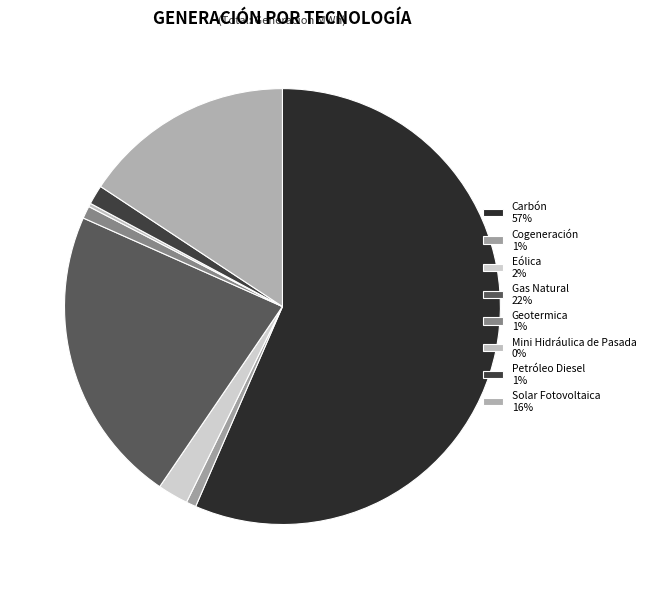

What percentage do Solar Fotovoltaica and Mini Hidráulica de Pasada together represent?

16.0%